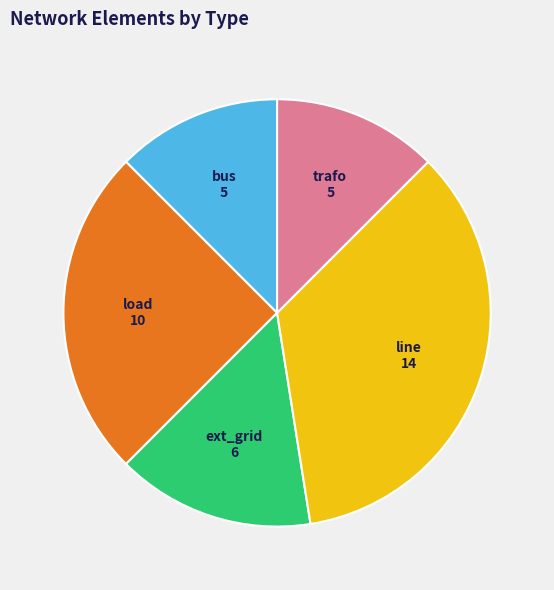

How many segments does this pie chart have?

5